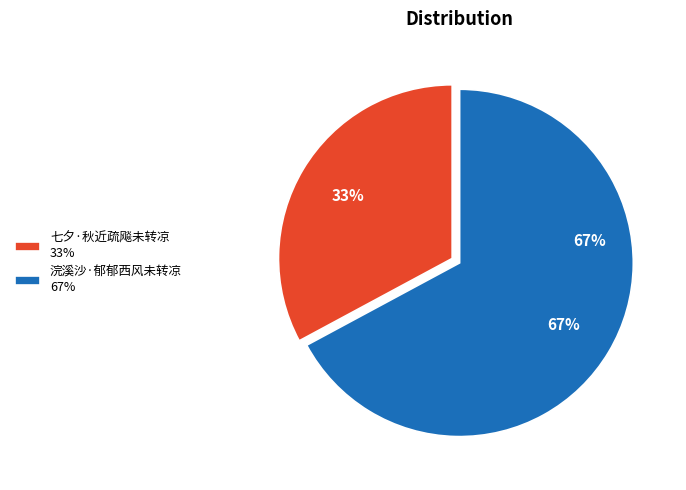

How many segments does this pie chart have?

2